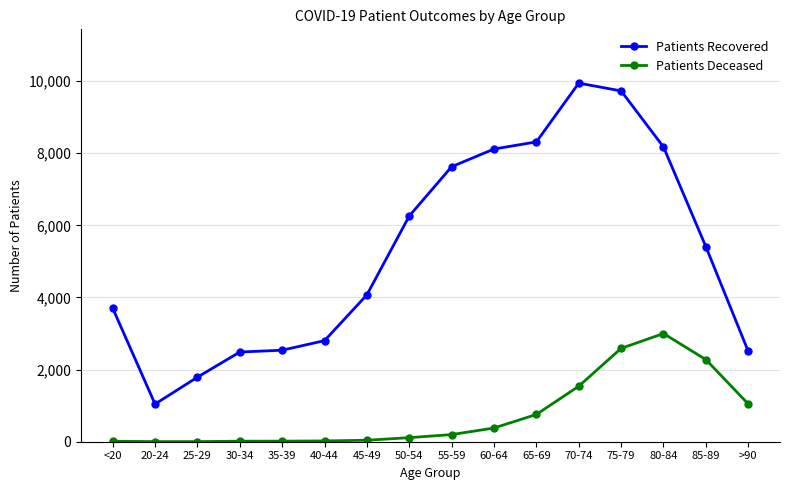

What is the spread (max minus min) of values at 70-74?

8405